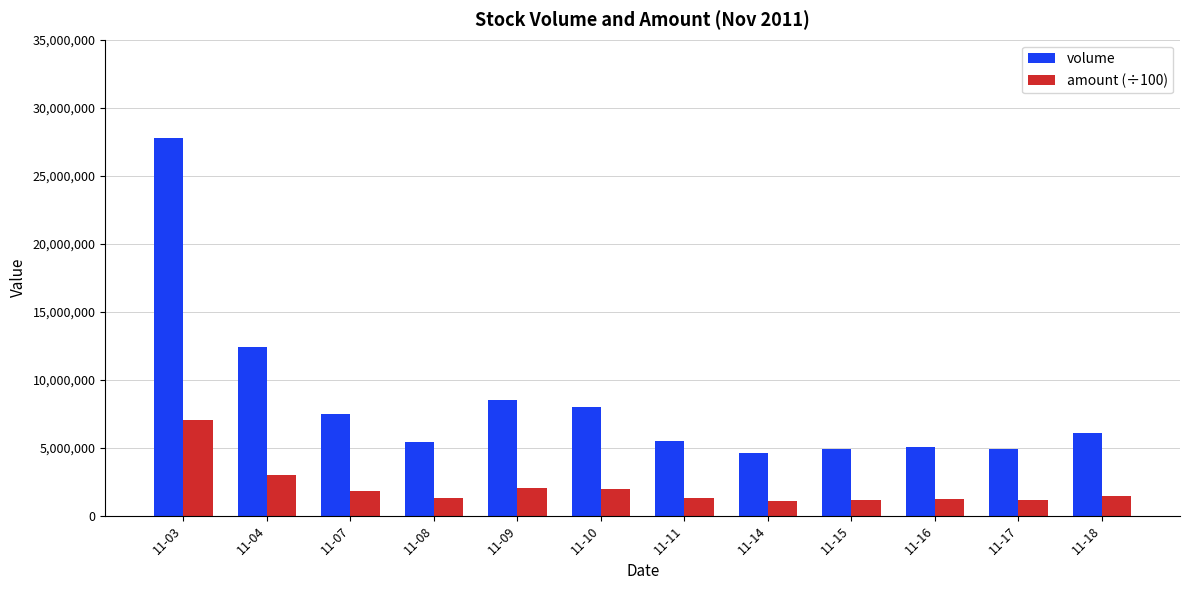

Which series has the largest total across all categories?

volume